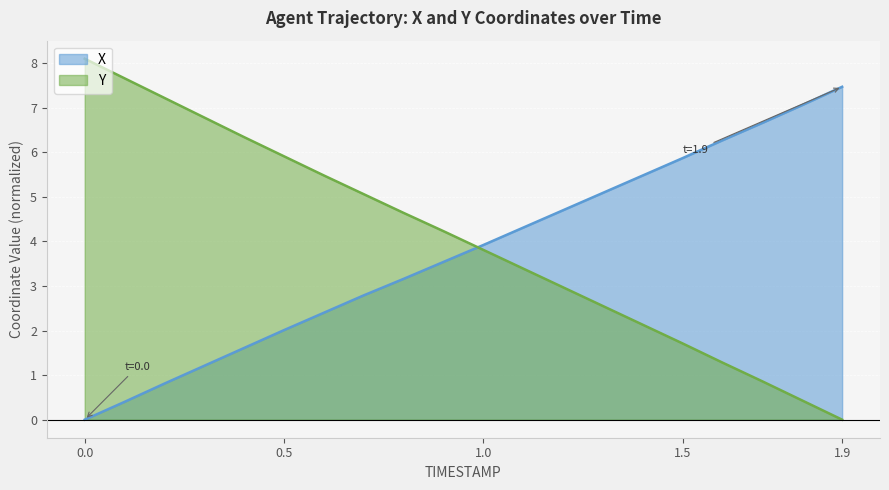

Rank the series by their average value, from lowest to highest.

X, Y